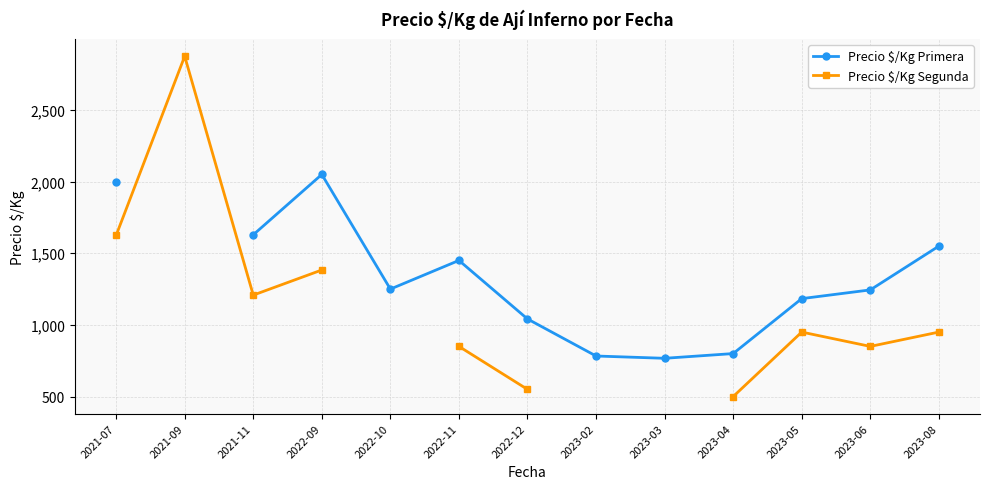

True or false: Precio $/Kg Primera has a value of 2050.0 at 2022-09.

True